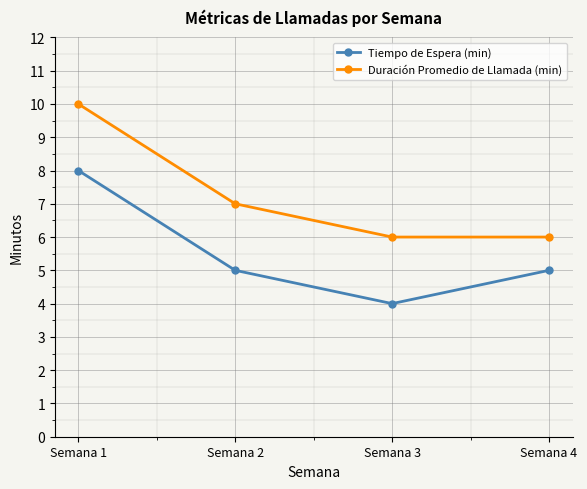

The Tiempo de Espera (min) series shows 4 at Semana 3. True or false?

True